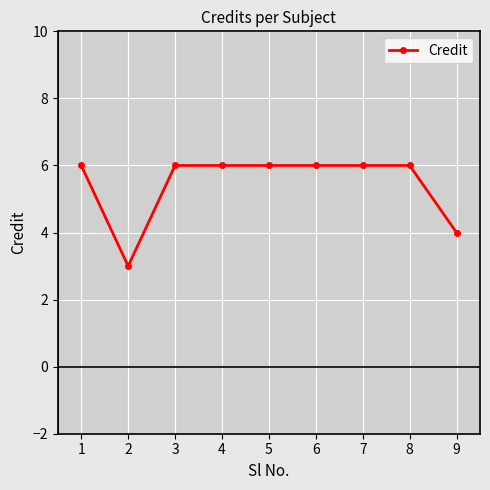

At which category does the data reach its first local valley?

2